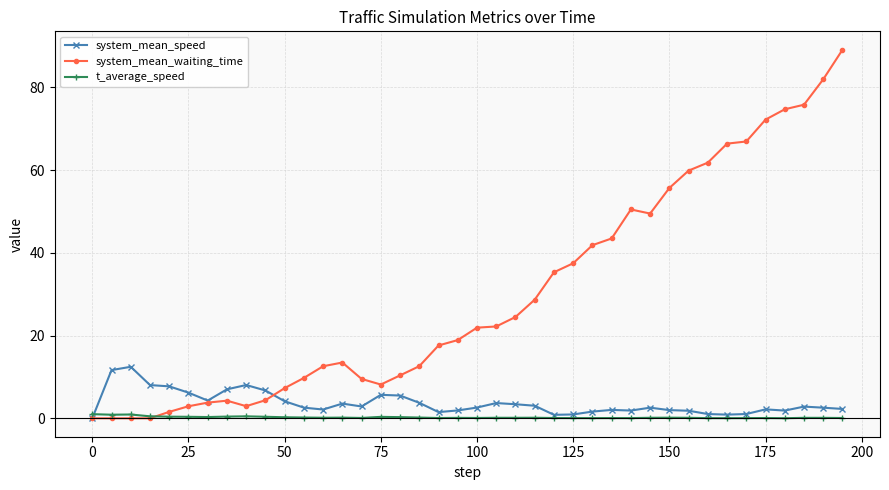

What is the sum of all system_mean_waiting_time values?

1200.0